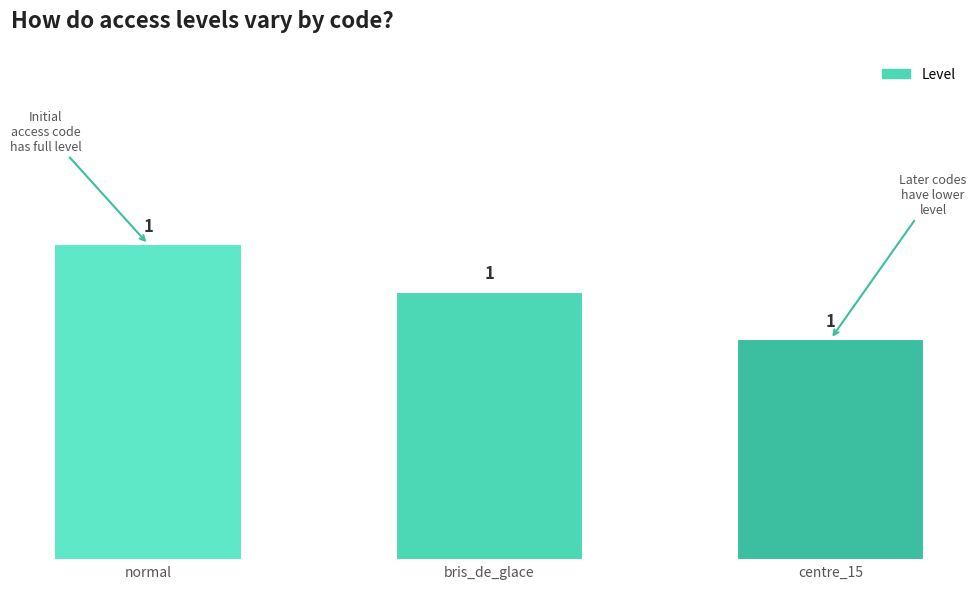

Count the values in the range 0 to 1.

3